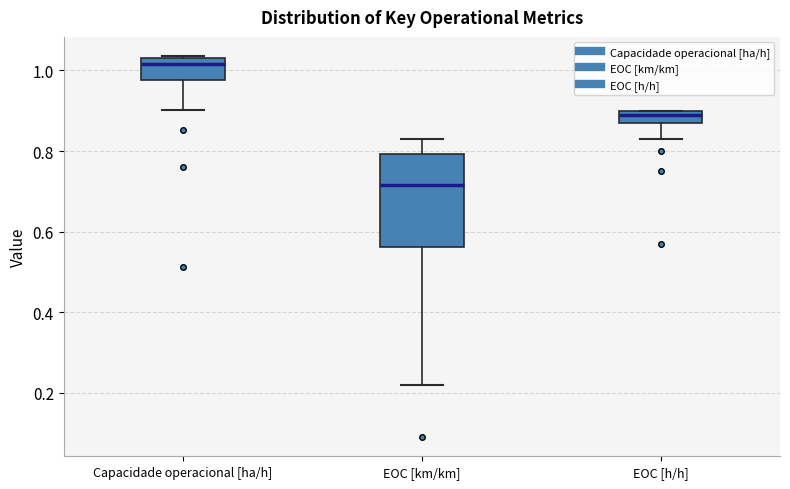

Reading left to right, read every box against the y-axis: the position of its median line, the range the box covers, and the ends of its whiskers. The values are not printed on the chart, so give them approximately, as read against the axis.

Capacidade operacional [ha/h]: median 1.02, box 0.98 to 1.04, whiskers 0.90 to 1.04
EOC [km/km]: median 0.72, box 0.56 to 0.80, whiskers 0.22 to 0.84
EOC [h/h]: median 0.90 (just below the box's upper edge), box 0.88 to 0.90, whiskers 0.84 to 0.90